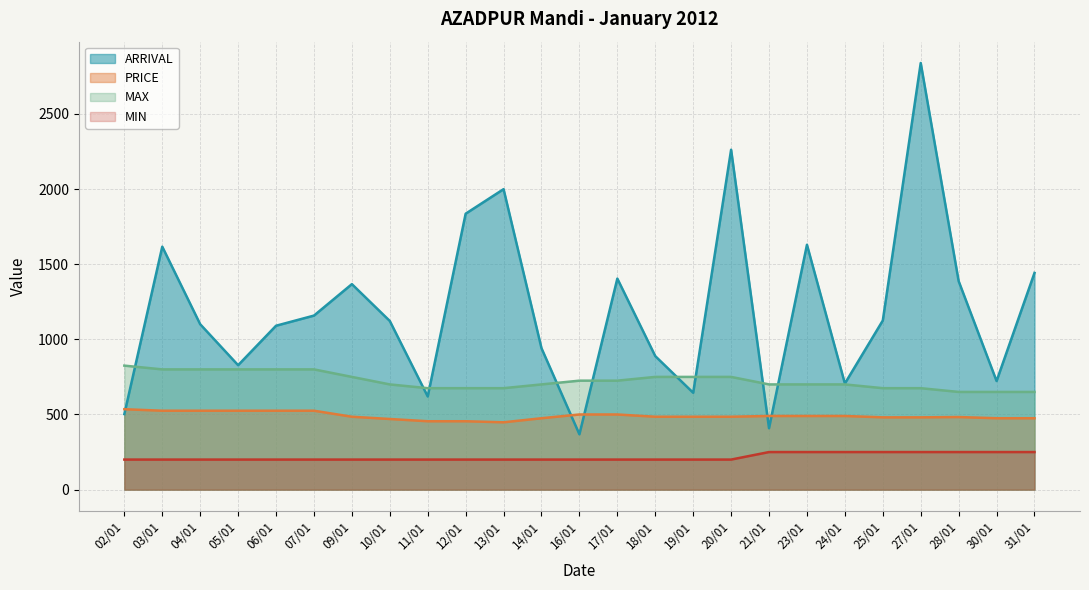

What is the lowest value of the MAX series?

650.0